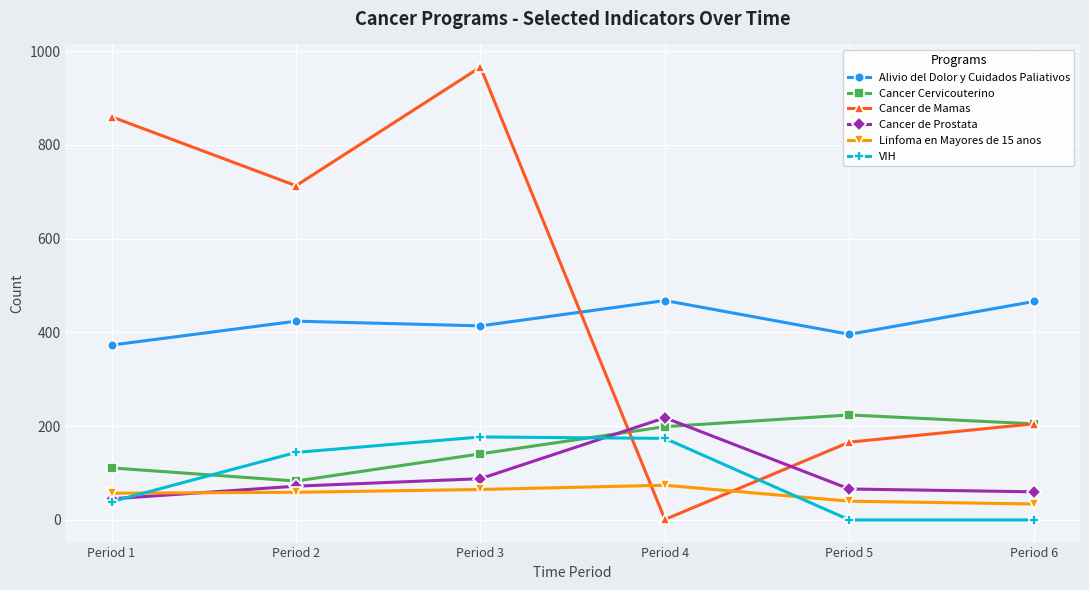

What is the maximum value for Cancer de Mamas?

966